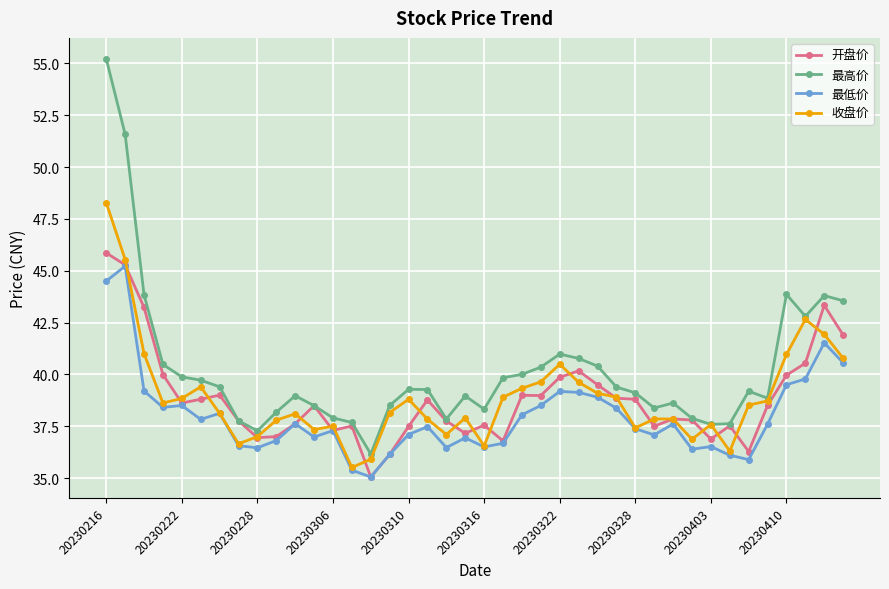

True or false: 开盘价 has more than 0 interior local peaks.

True